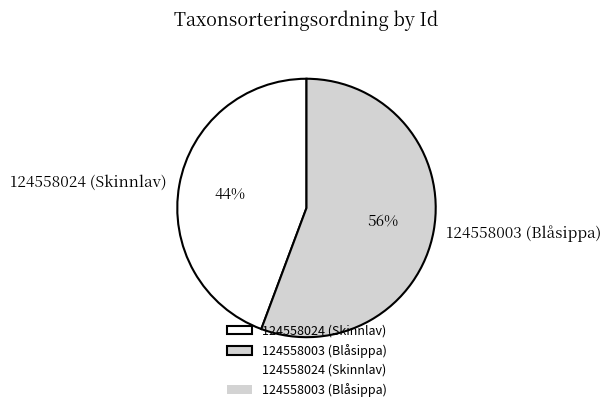

Does any single category account for the majority?

Yes